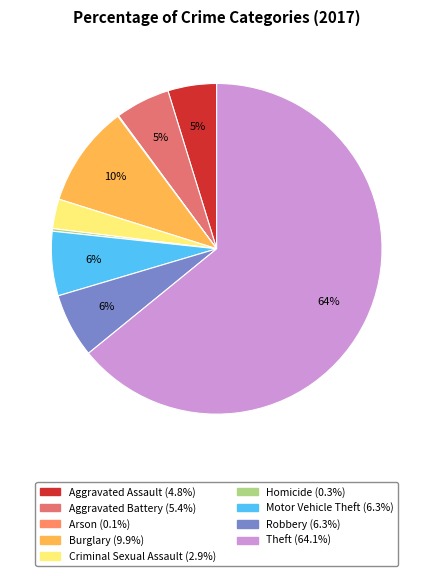

To the nearest percent, what is the combined percentage of Robbery and Burglary?

16%